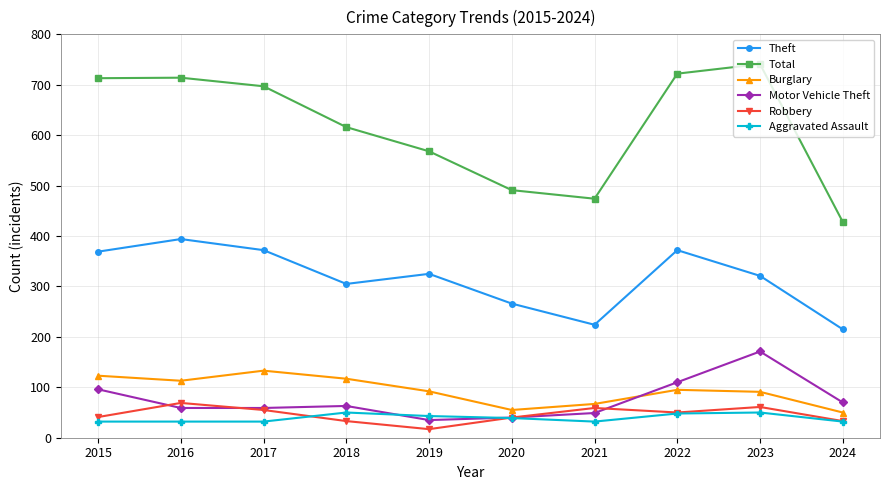

What is the sum of all Aggravated Assault values?

390